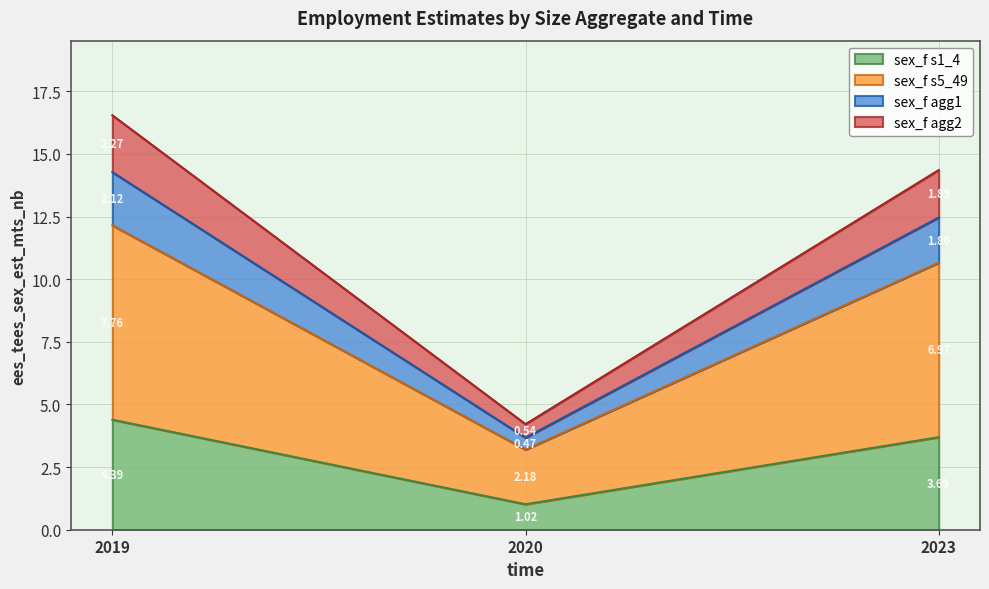

What is the total value across all series at 2020?

4.2